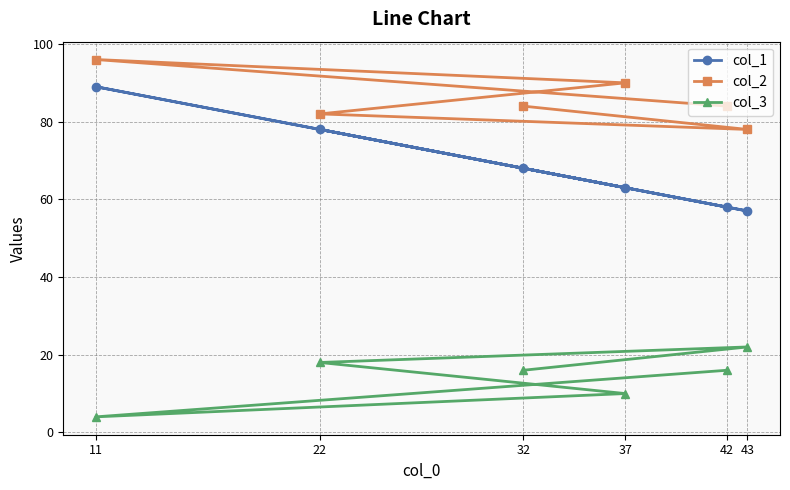

Rank the series by their maximum value, from lowest to highest.

col_3, col_1, col_2